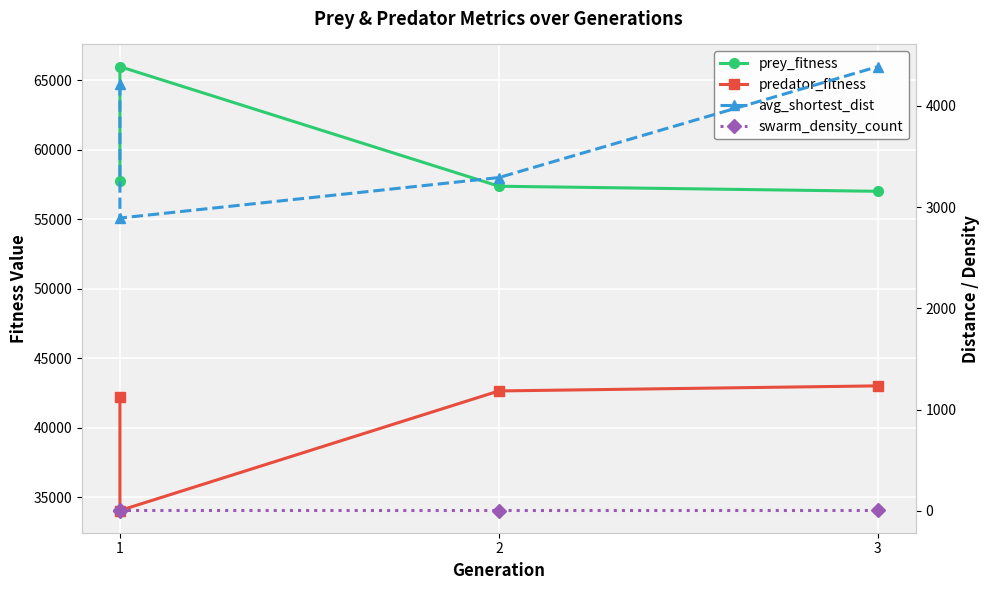

Between 1 and 3, which series saw the biggest shift?

avg_shortest_dist